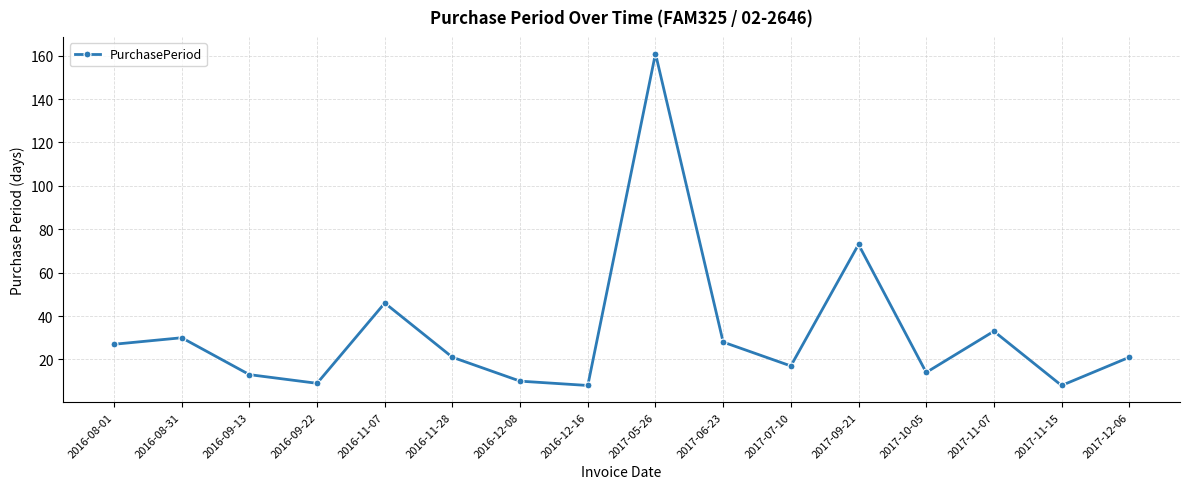

Between 2016-09-13 and 2017-06-23, which is larger?

2017-06-23